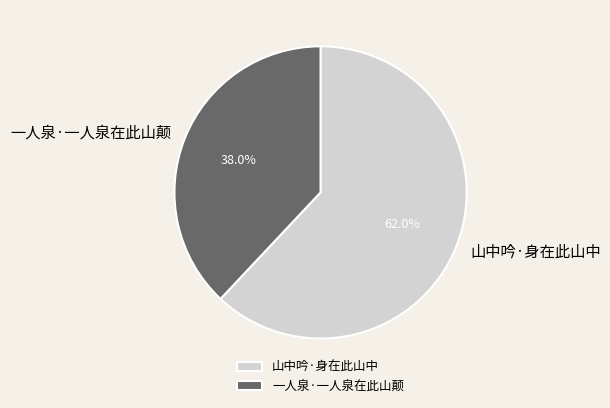

The 一人泉·一人泉在此山颠 slice represents 30% of the pie. True or false?

False